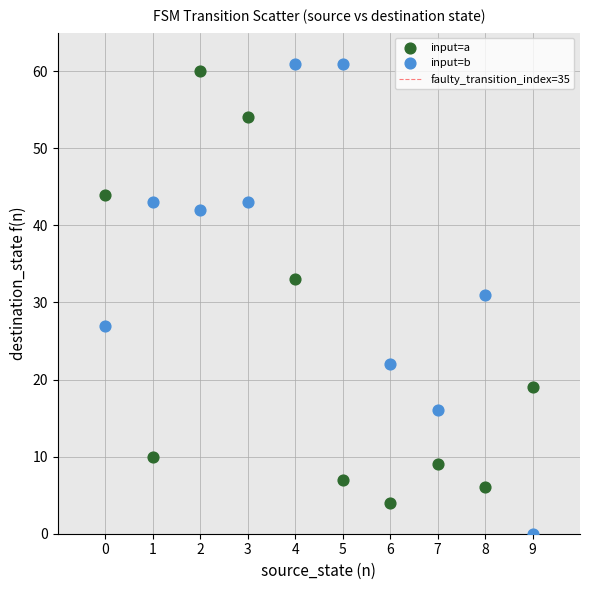

Which series reaches the minimum Y coordinate?

input=b